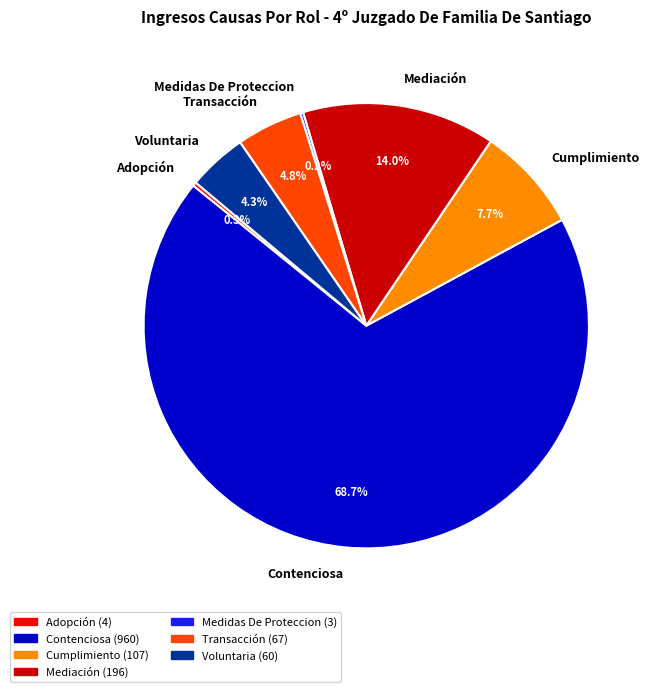

To the nearest percent, what is the average slice percentage?

14%